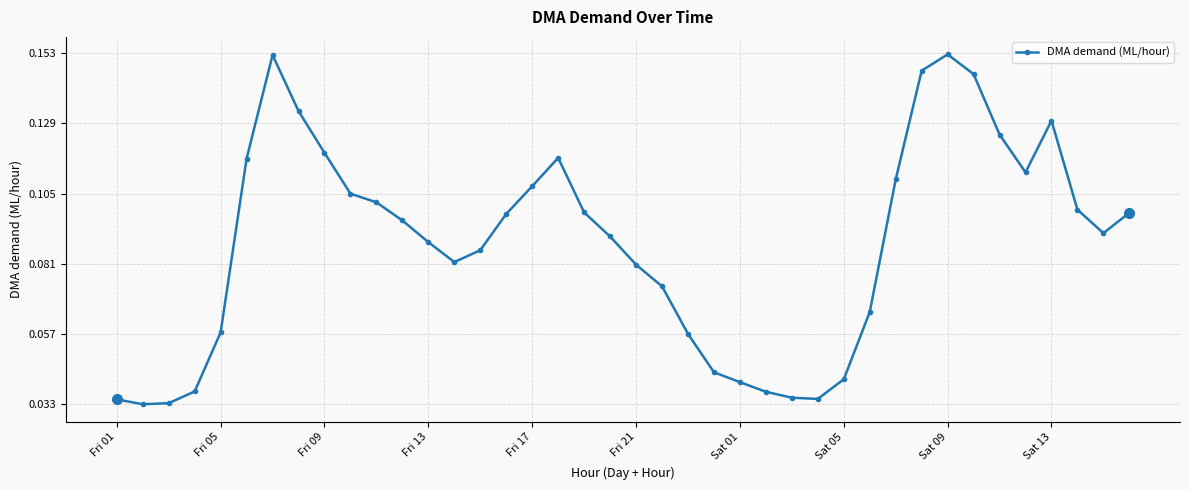

True or false: there are more than 1 points higher than both neighbors.

True